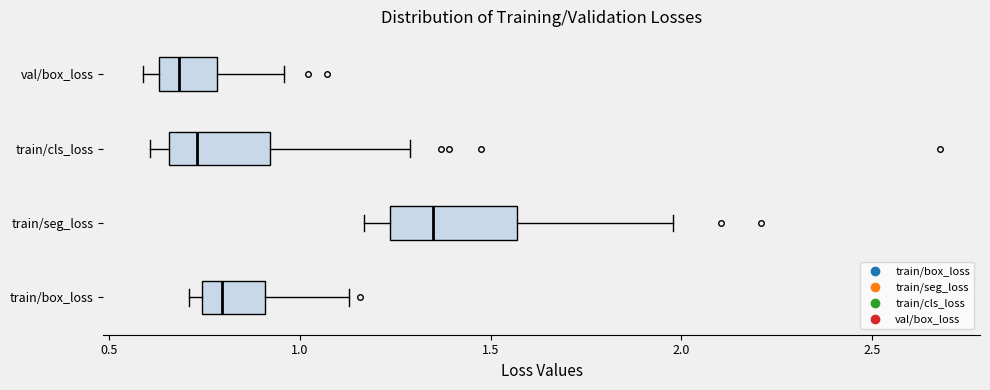

Where does the median line of the box for val/box_loss sit on the x-axis? The values are not printed on the chart, so give them approximately, as read against the axis.

0.70